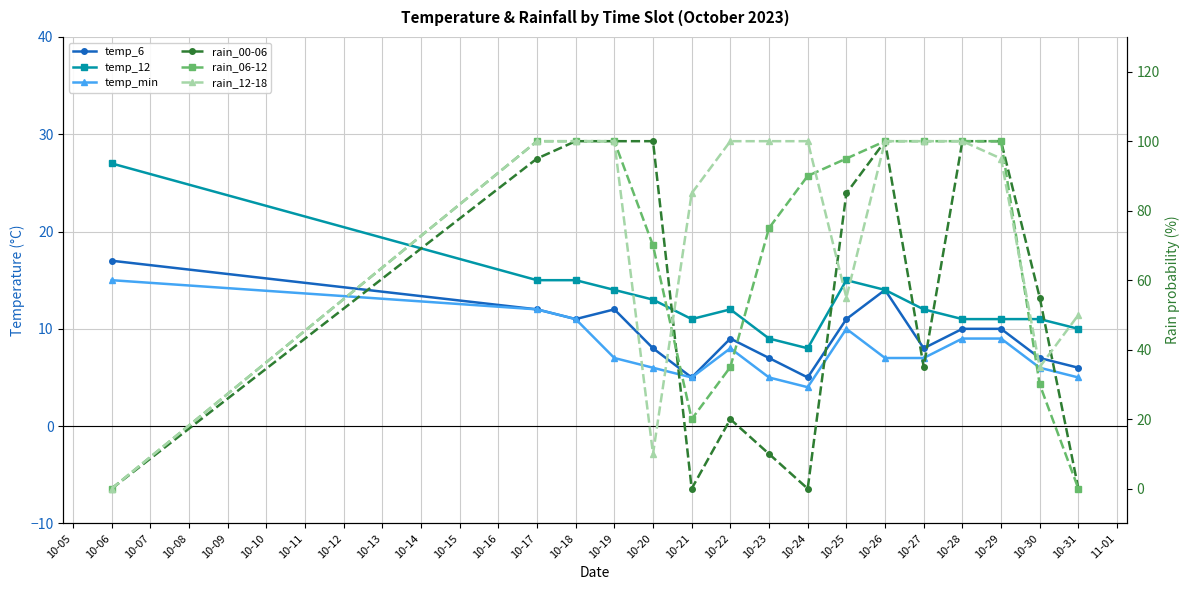

Which series has the largest range (max minus min)?

rain_00-06